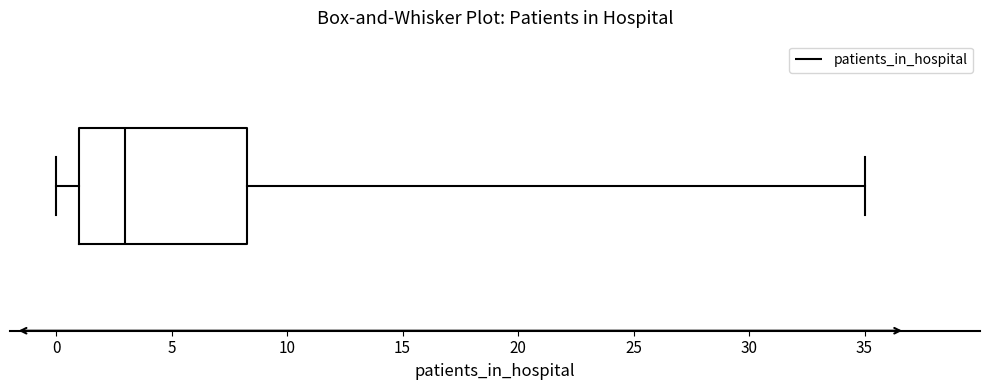

Transcribe this box plot: give where the median line is, the range the box spans, and where the two whiskers end, as read against the x-axis. The values are not printed on the chart, so give them approximately, as read against the axis.

median 3.0, box 1.0 to 8.5, whiskers 0.0 to 35.0